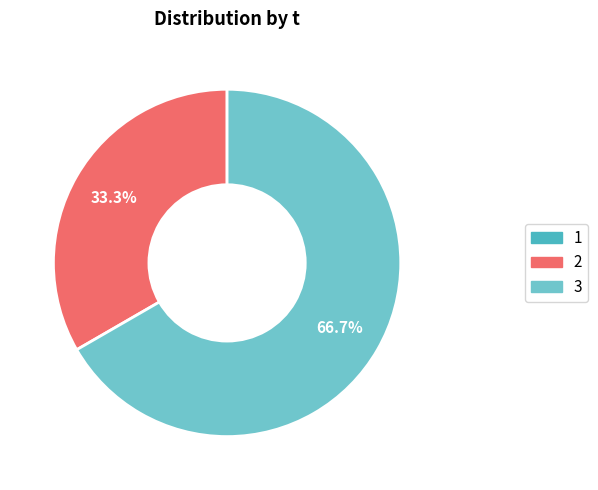

Does any single category account for the majority?

Yes